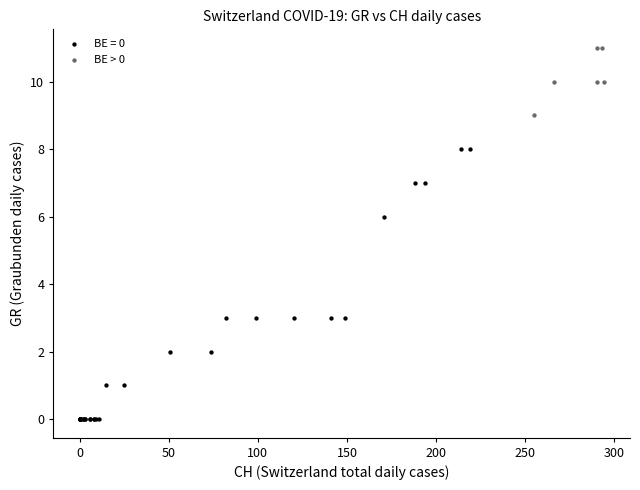

Which series contains the highest Y value?

BE > 0